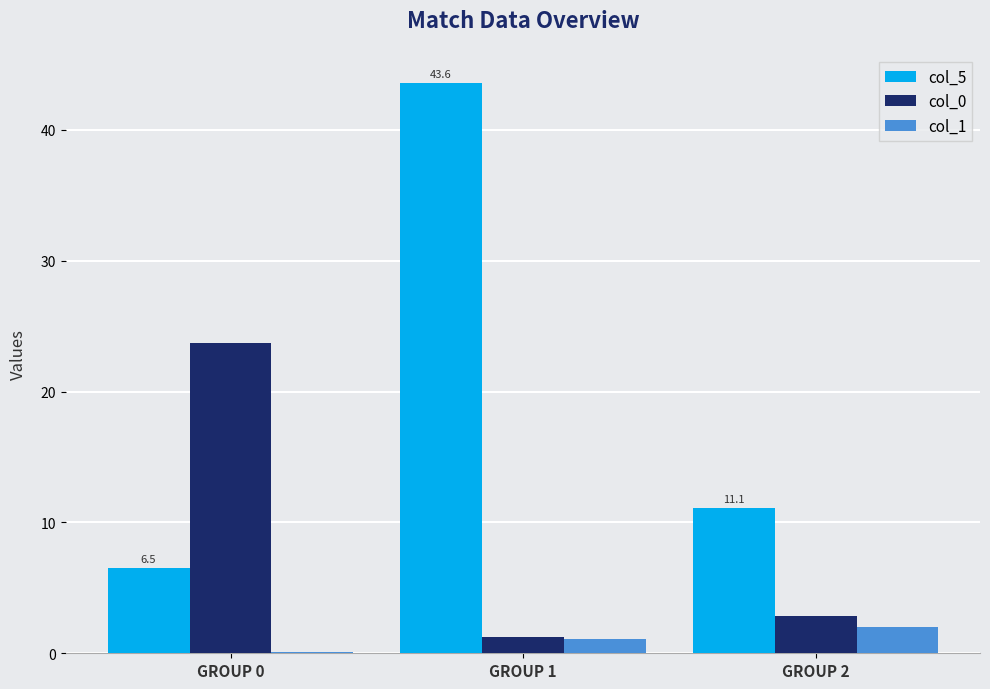

Which label corresponds to the largest value in the chart?

GROUP 1